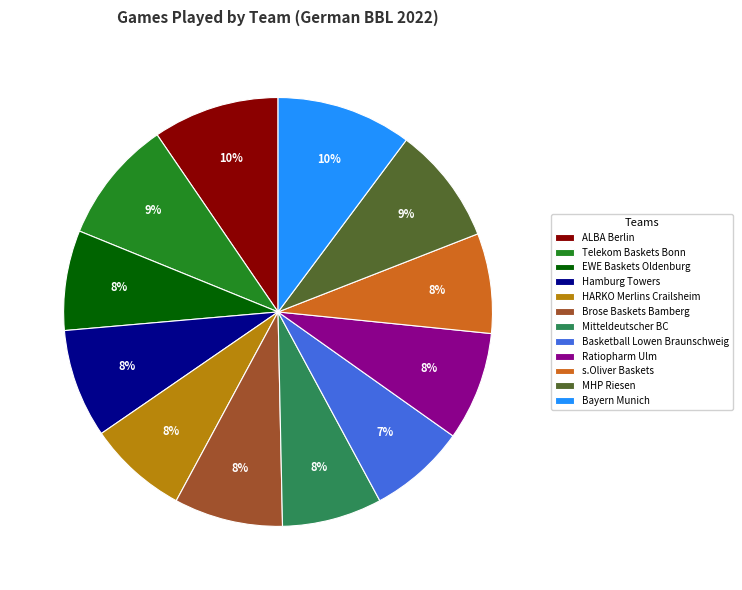

What is the ratio of the value at Ratiopharm Ulm to the value at Hamburg Towers?

1.0